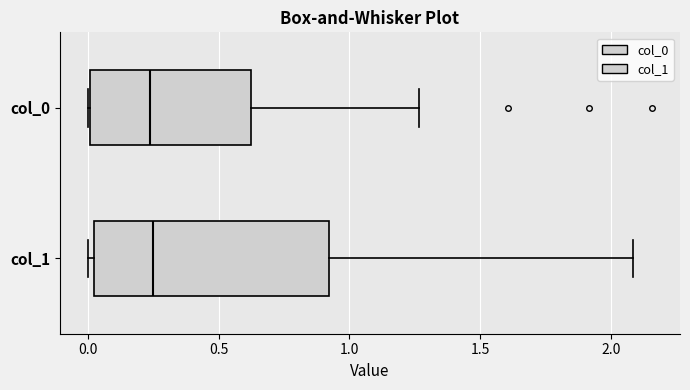

Comparing the boxes themselves (not the whiskers), which one is the widest?

col_1